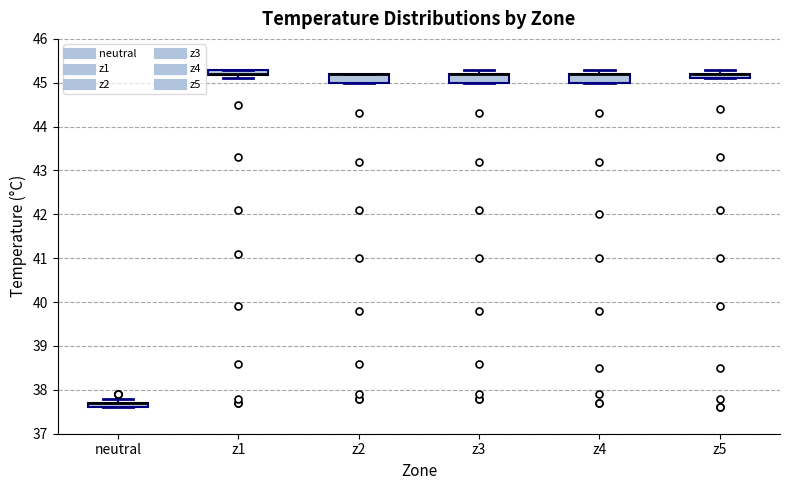

Where is the lower edge of the box for z2 on the y-axis? The values are not printed on the chart, so give them approximately, as read against the axis.

45.0